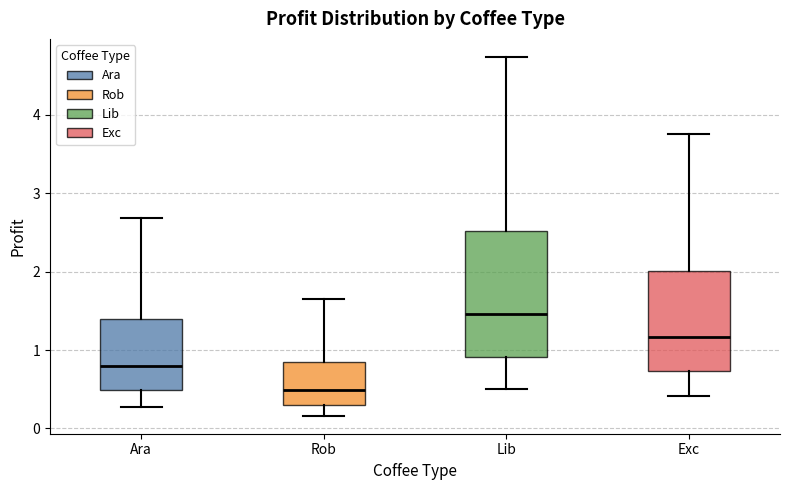

Reading left to right, read every box against the y-axis: the position of its median line, the range the box covers, and the ends of its whiskers. The values are not printed on the chart, so give them approximately, as read against the axis.

Ara: median 0.8, box 0.5 to 1.4, whiskers 0.3 to 2.7
Rob: median 0.5, box 0.3 to 0.8, whiskers 0.2 to 1.6
Lib: median 1.5, box 0.9 to 2.5, whiskers 0.5 to 4.7
Exc: median 1.2, box 0.7 to 2.0, whiskers 0.4 to 3.8